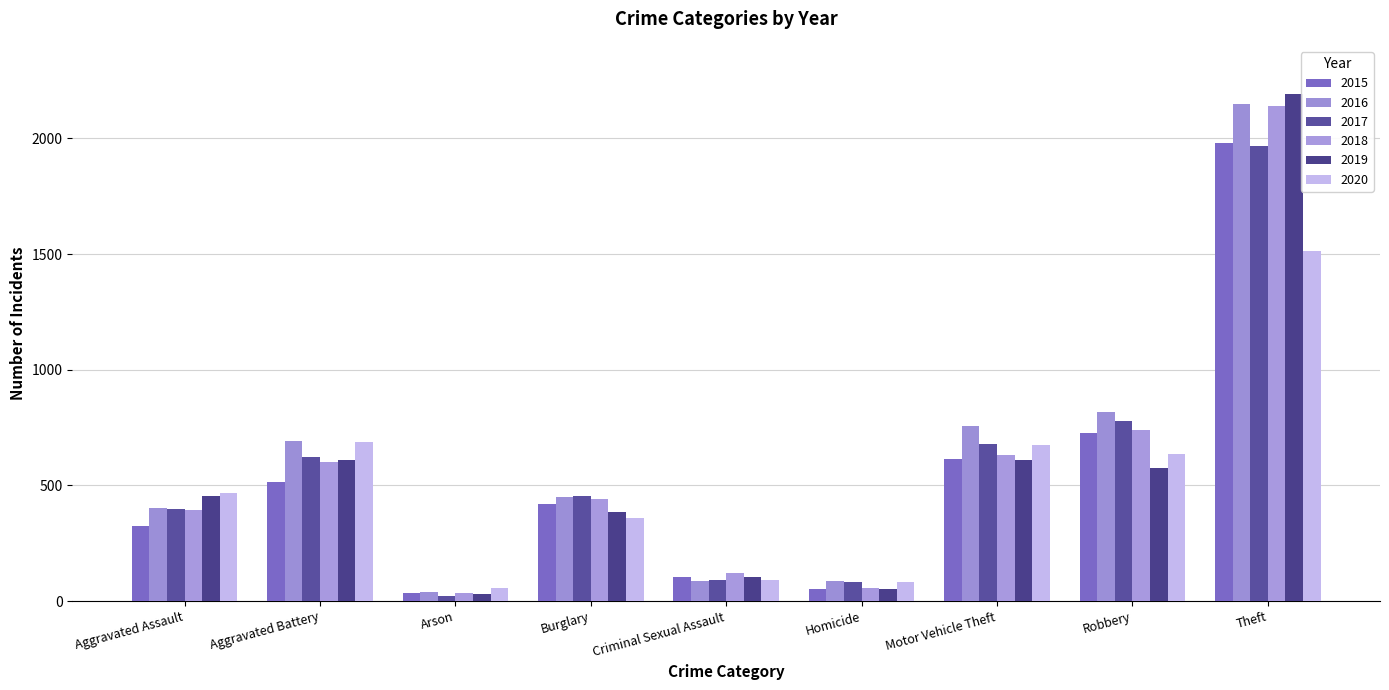

What are all the series names shown in the legend?

2015, 2016, 2017, 2018, 2019, 2020